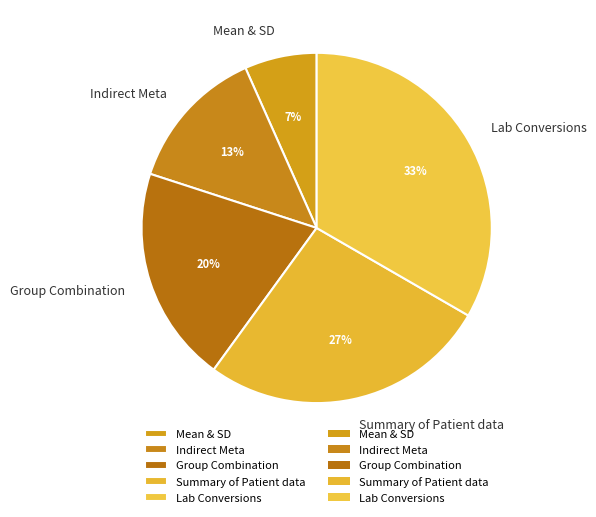

To the nearest percent, what portion does Lab Conversions represent?

33%